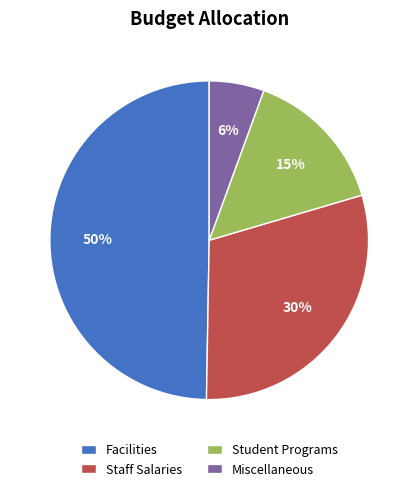

To the nearest percent, what portion does Miscellaneous represent?

6%